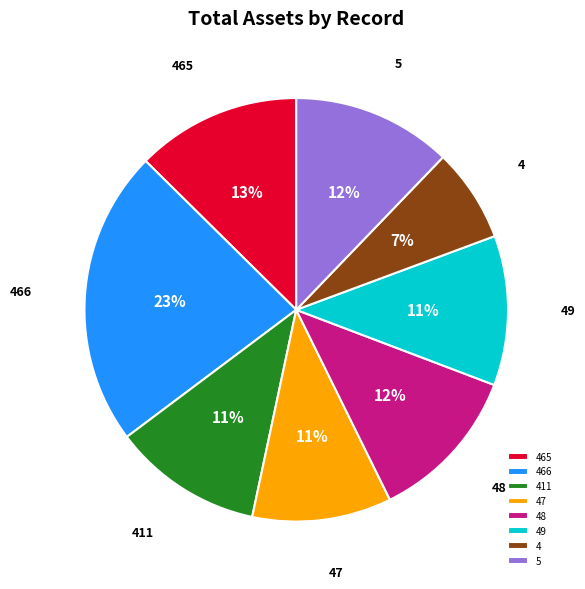

What is the largest slice in the pie chart?

466